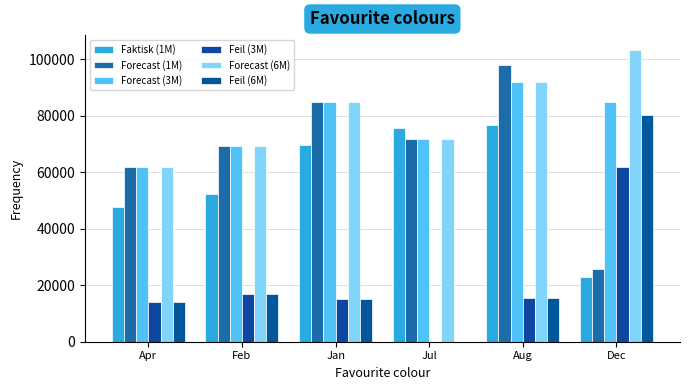

What is the average value of the Forecast (6M) series?

80511.3